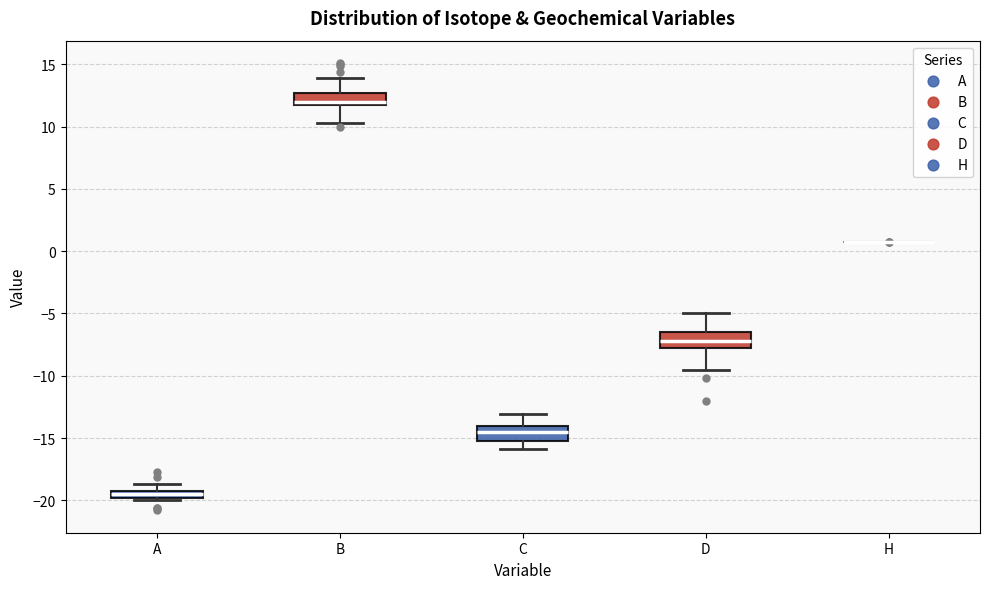

Where does the median line of the box for C sit on the y-axis? The values are not printed on the chart, so give them approximately, as read against the axis.

-14.5